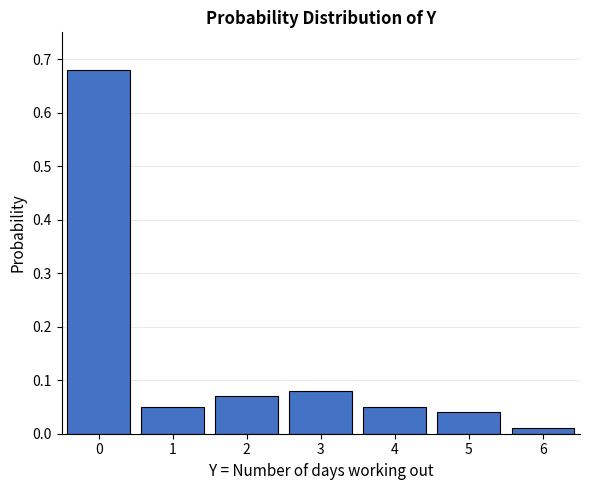

What is the sum of all values?

1.0